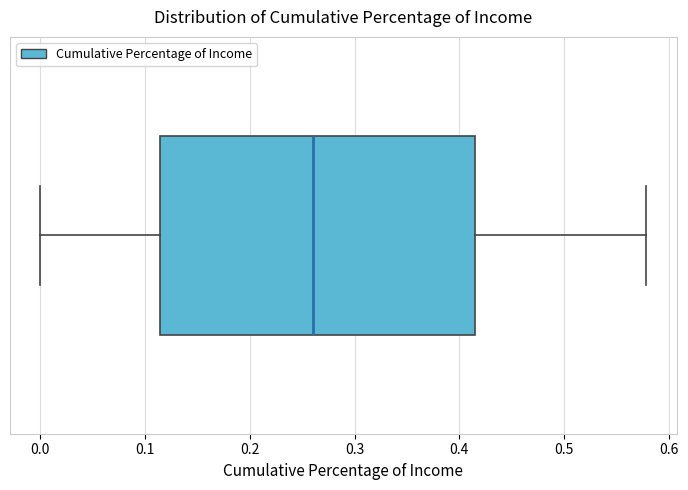

Transcribe this box plot: give where the median line is, the range the box spans, and where the two whiskers end, as read against the x-axis. The values are not printed on the chart, so give them approximately, as read against the axis.

median 0.26, box 0.11 to 0.42, whiskers 0.00 to 0.58